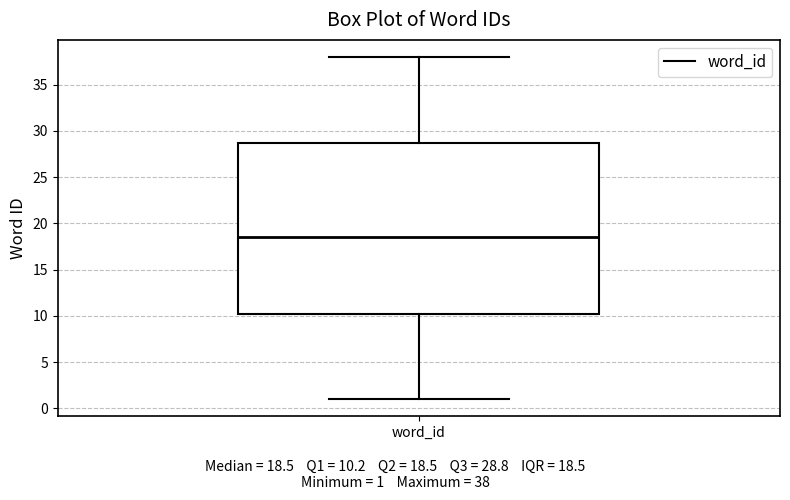

Where is the upper edge of the box for word_id on the y-axis? The values are not printed on the chart, so give them approximately, as read against the axis.

29.0